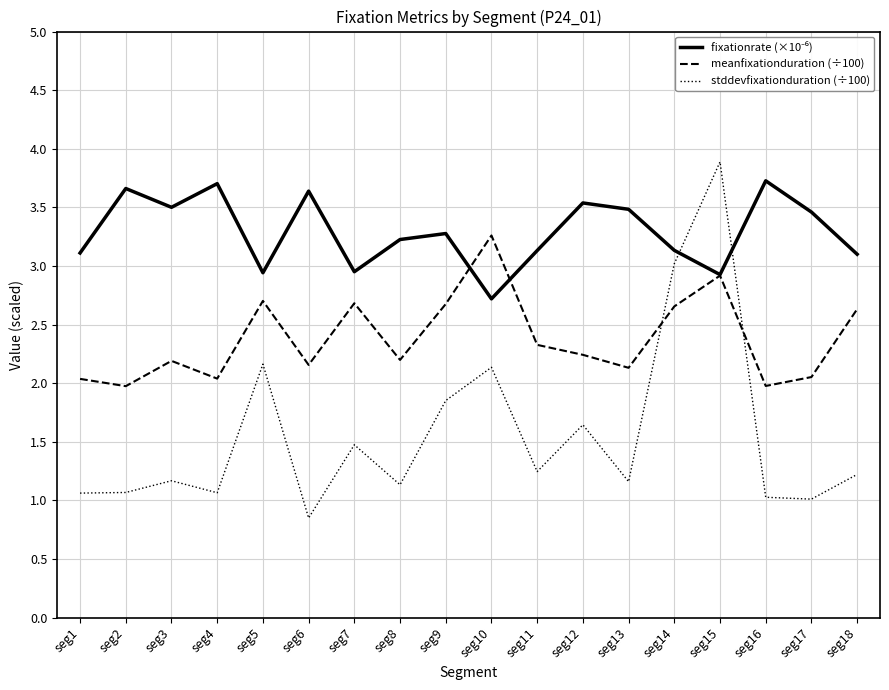

What is the difference between the highest and lowest values at seg18?

1.9